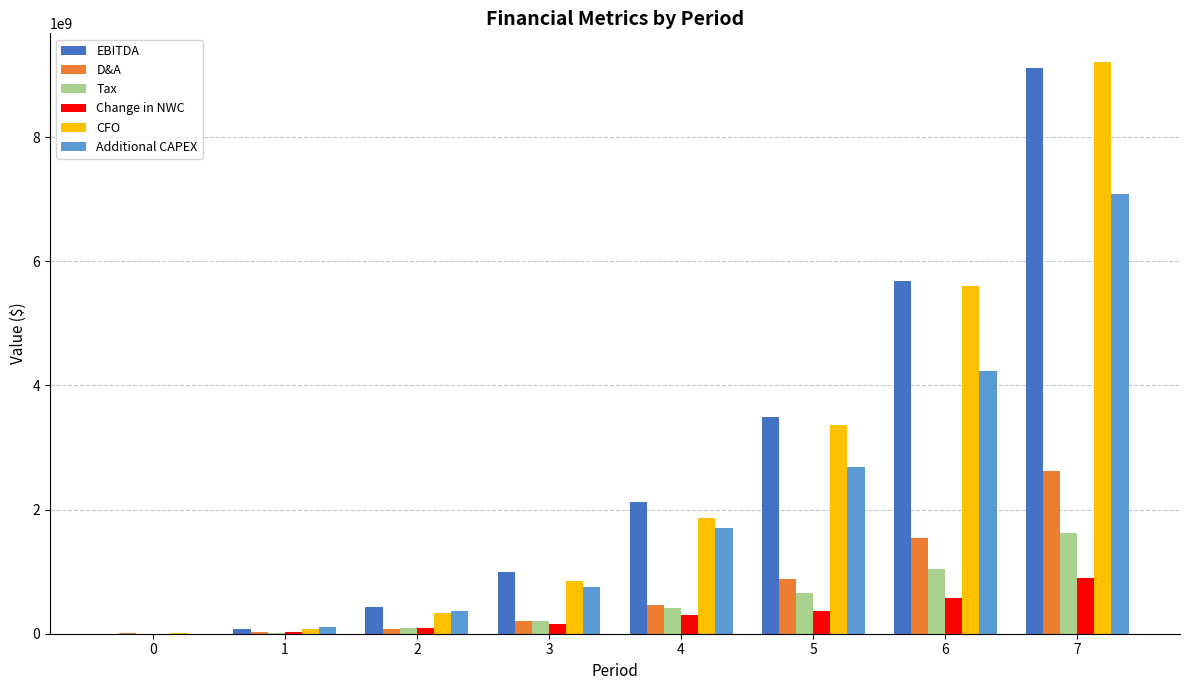

The value of Tax at 6 is 1036896676.6. True or false?

True